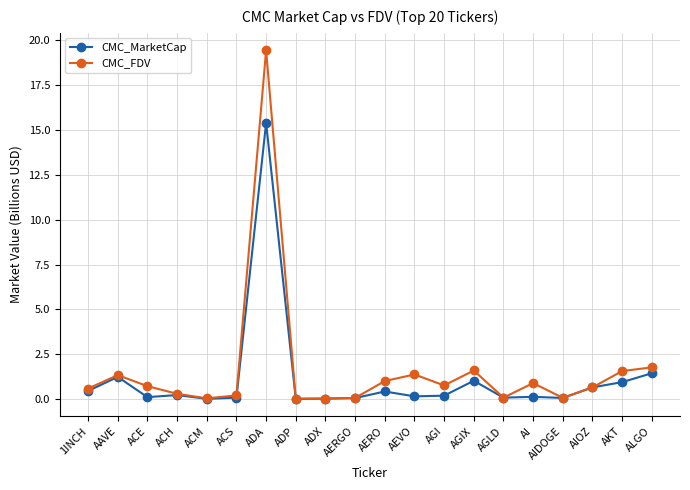

At which category does CMC_FDV reach its first local peak?

AAVE